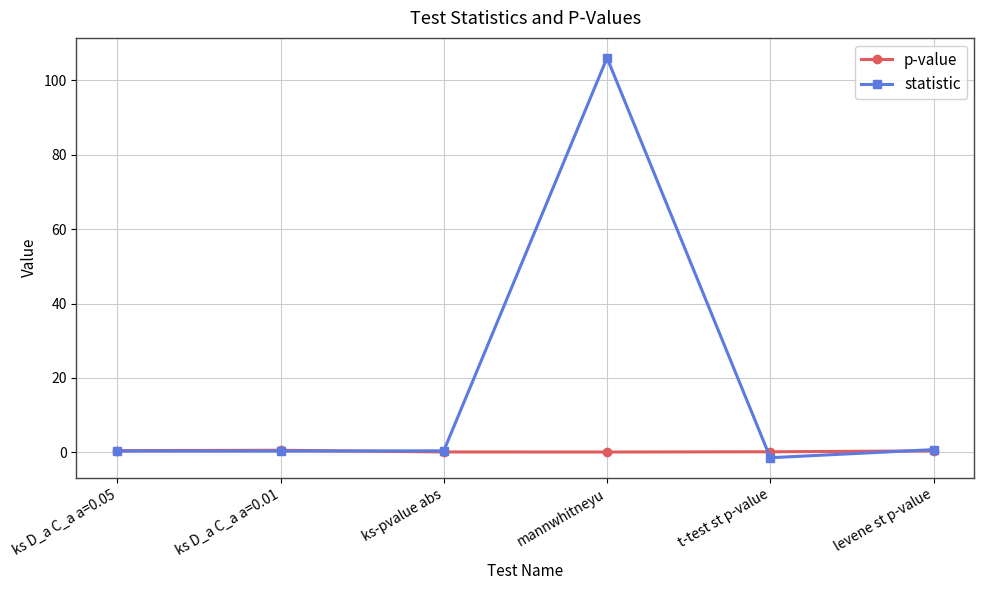

Which category has the highest value across all series?

mannwhitneyu